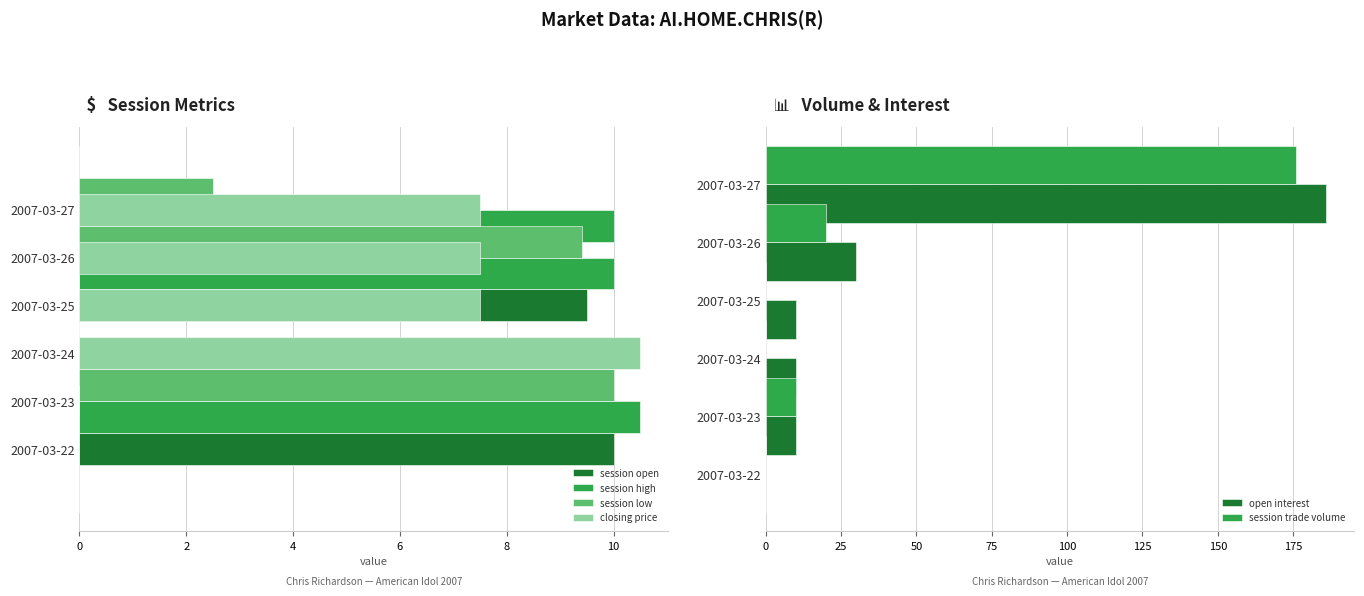

What is the difference between the maximum and minimum values in the session high series?

10.5